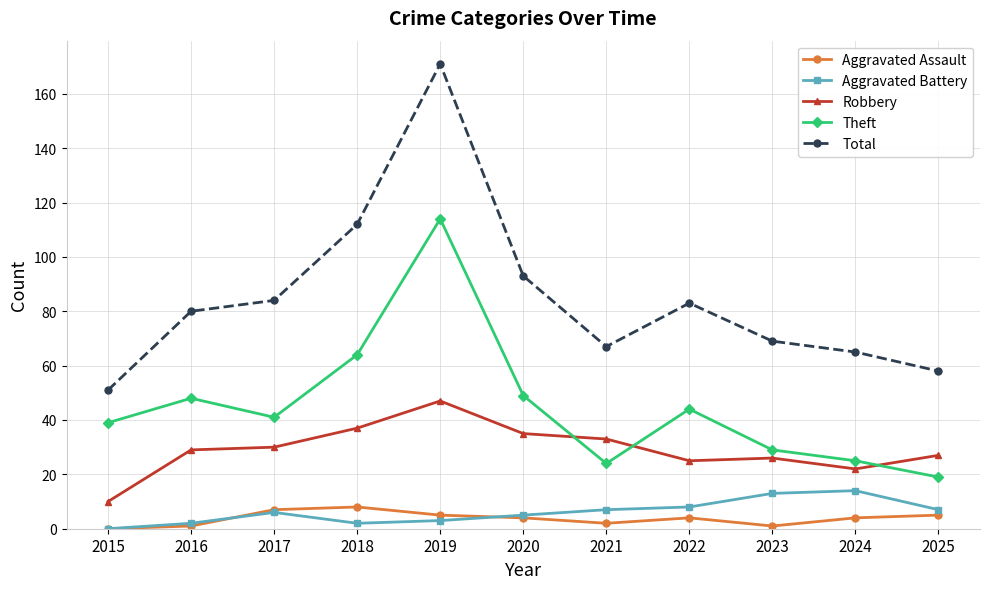

Rank the series by their maximum value, from lowest to highest.

Aggravated Assault, Aggravated Battery, Robbery, Theft, Total